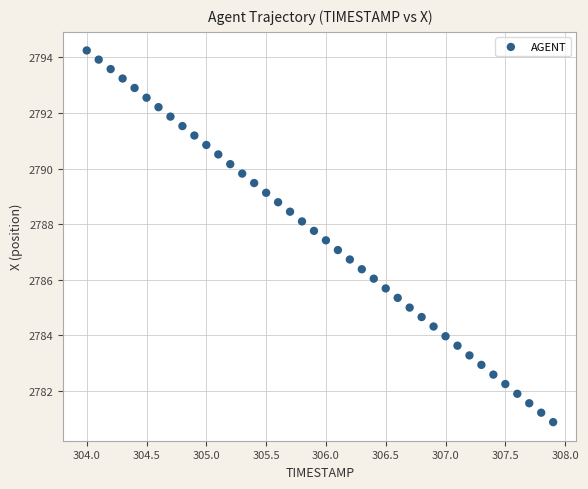

What is the range of Y values (max minus min)?

13.4